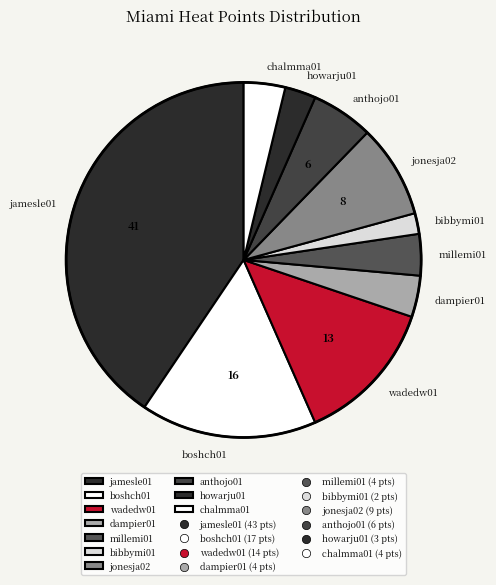

Which slice is the smallest?

bibbymi01